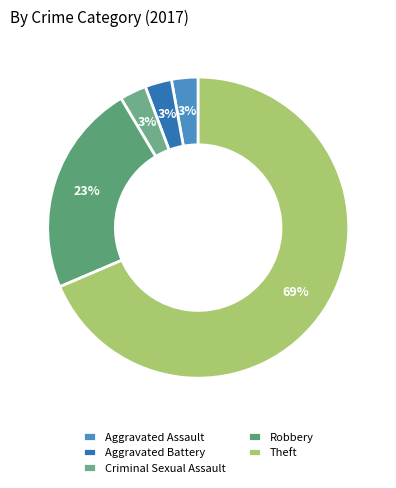

Does Robbery account for over 50% of the chart?

No